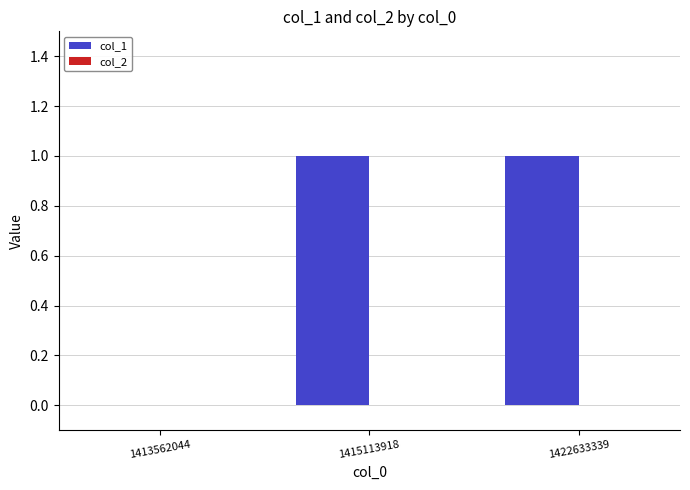

The chart shows a value of -1 at 1413562044. True or false?

False